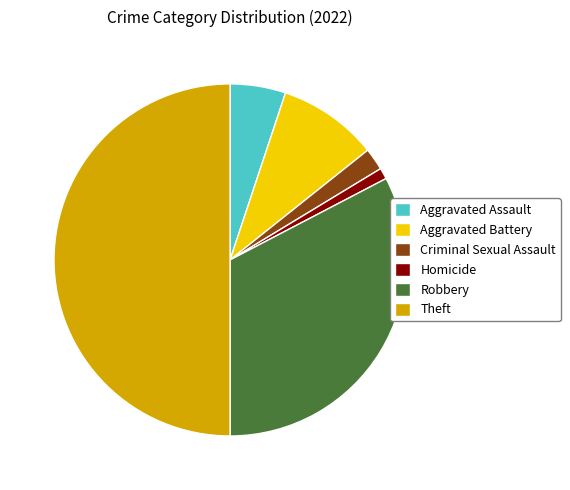

Does Aggravated Battery represent more than half of the total?

No